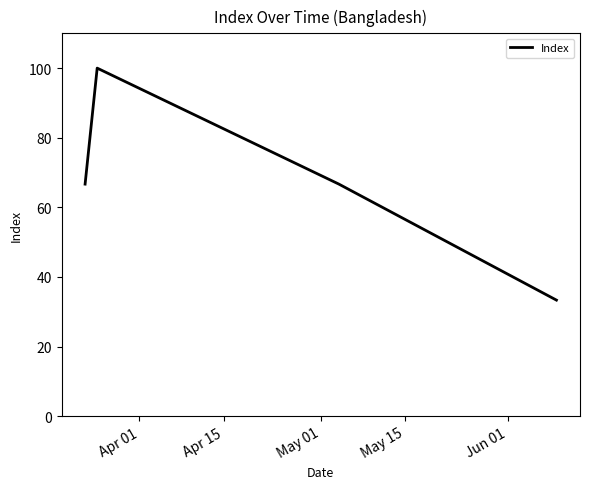

What is the greatest value displayed?

100.0